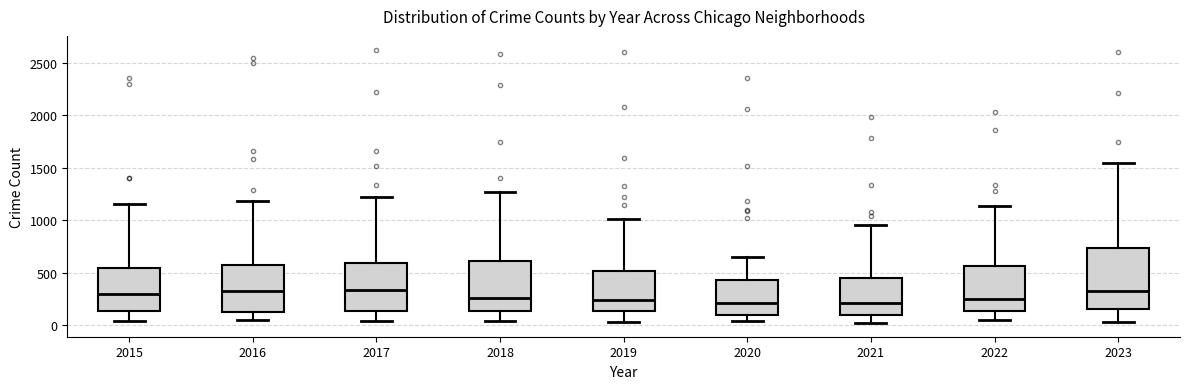

Which box is the tallest, from its lower edge to its upper edge?

2023